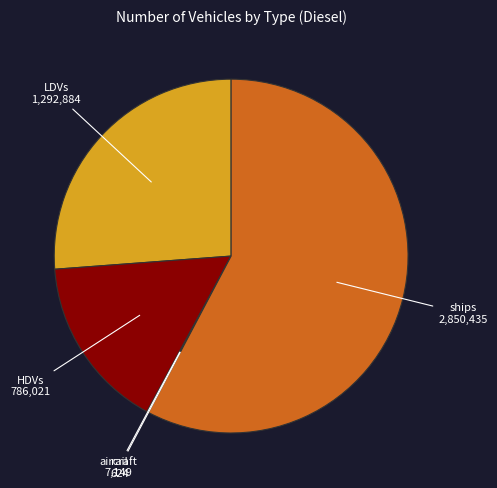

Is there any slice that represents more than half of the pie?

Yes